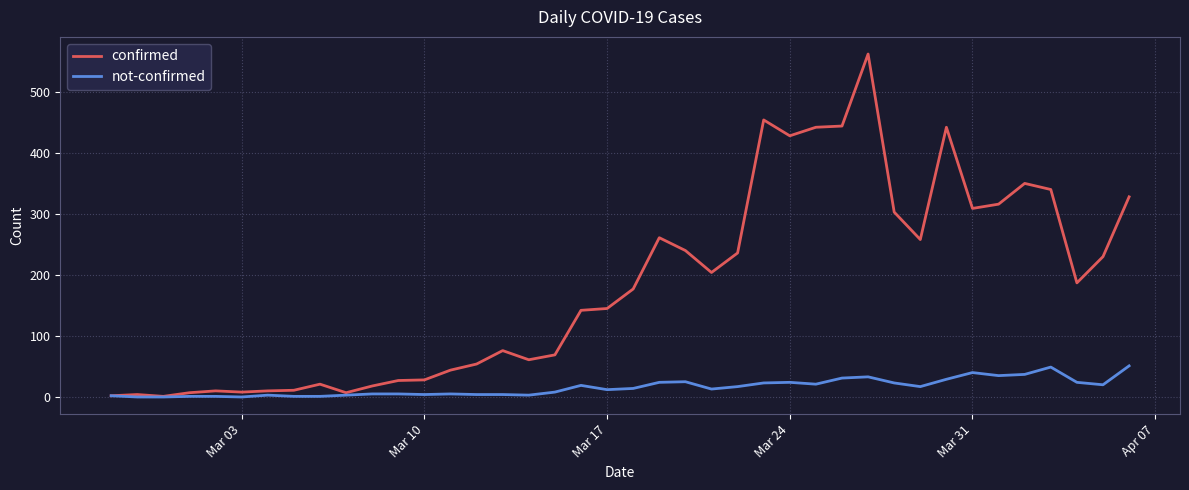

List the series in order of their peak value, lowest first.

not-confirmed, confirmed